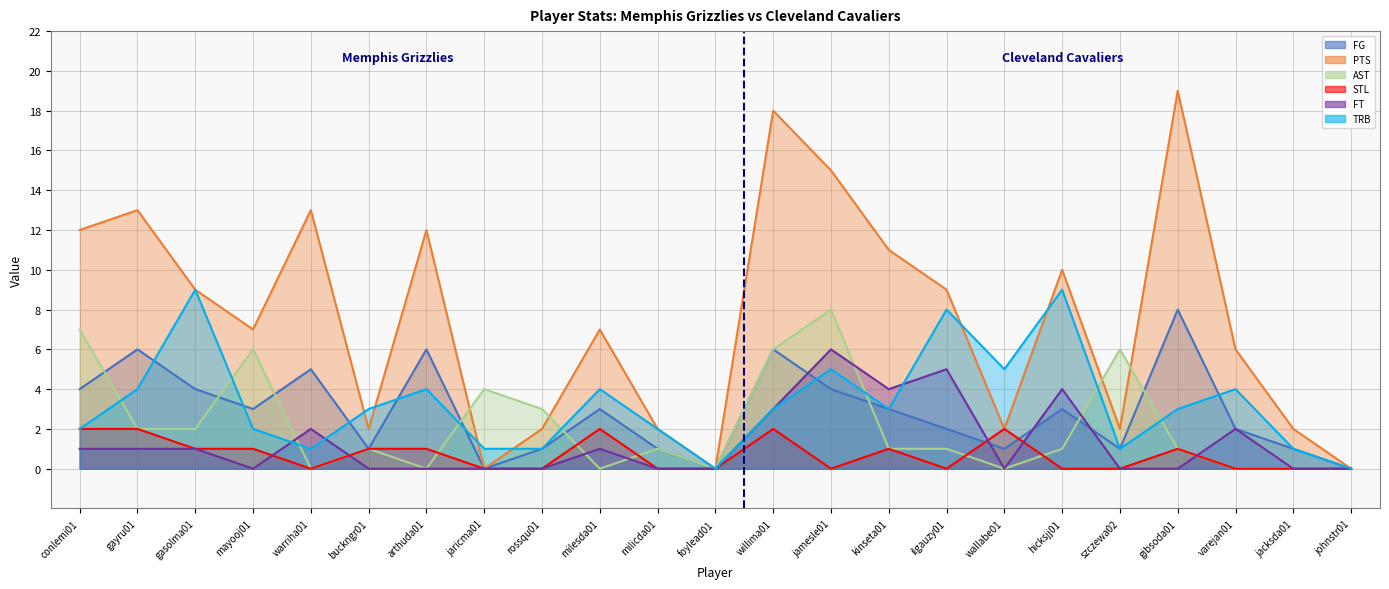

What is the difference between the AST values at gibsoda01 and szczewa02?

5